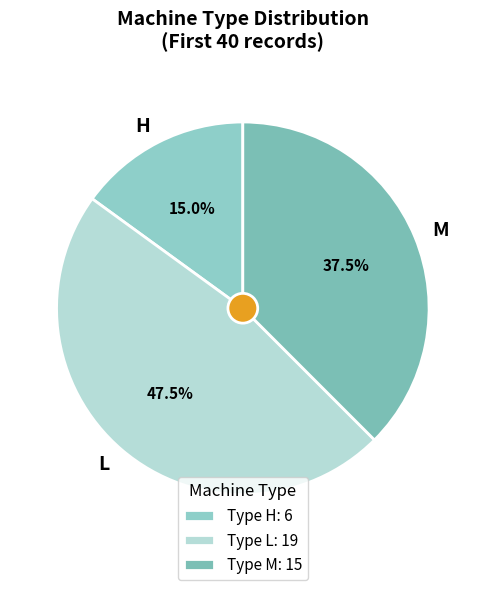

How much of the chart is everything except L?

52.5%